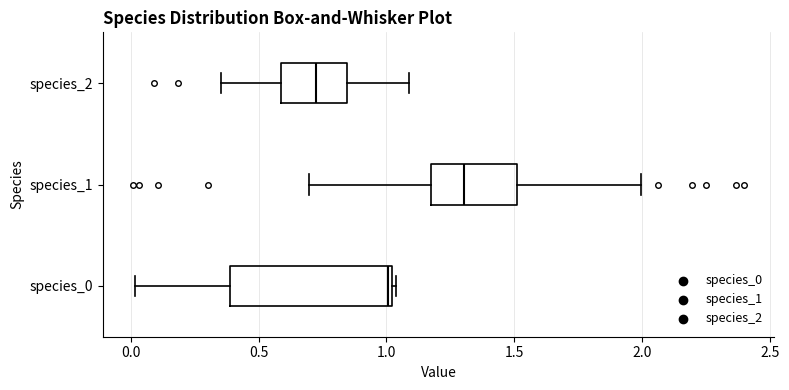

Where is the left edge of the box for species_1 on the x-axis? The values are not printed on the chart, so give them approximately, as read against the axis.

1.20